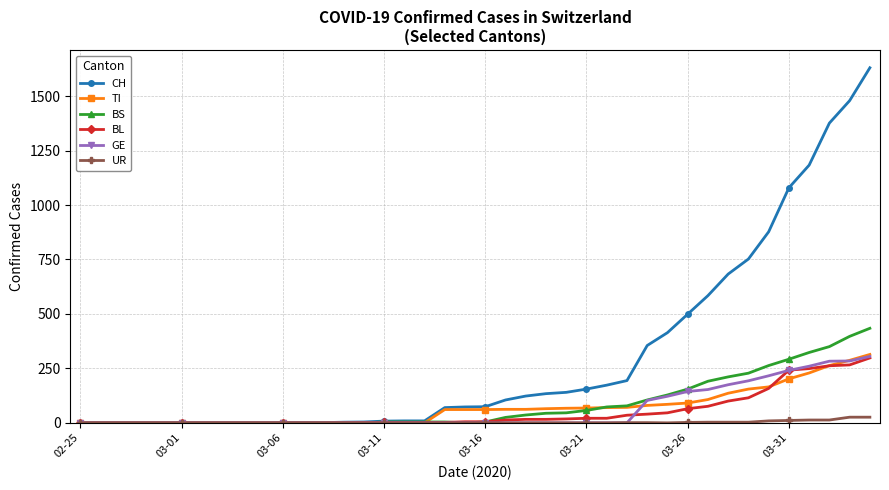

Which series has the largest range (max minus min)?

CH